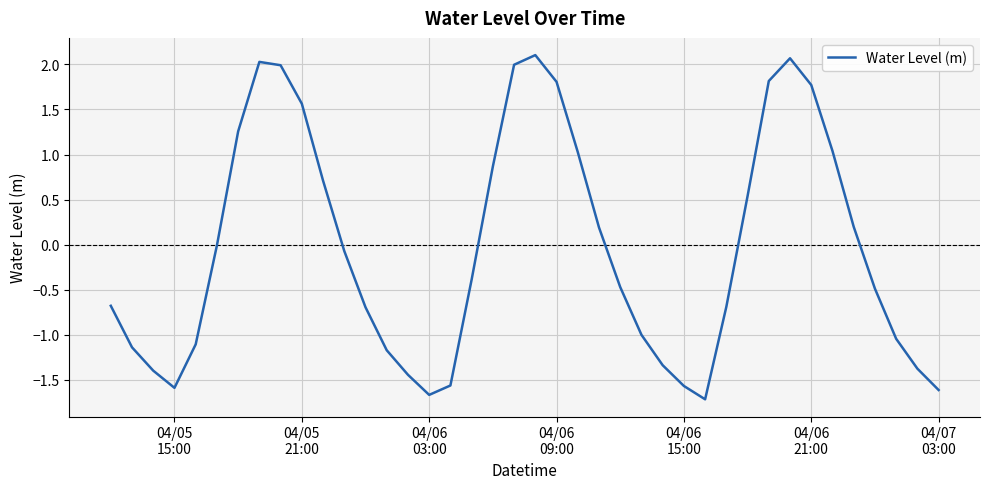

How many categories are shown in the chart?

40